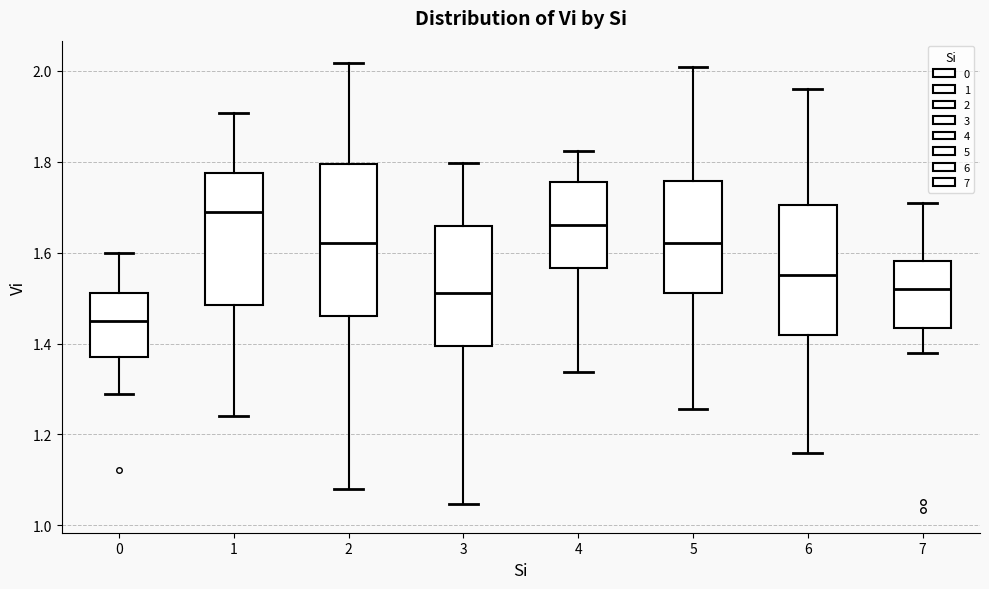

Comparing the boxes themselves (not the whiskers), which one is the tallest?

2